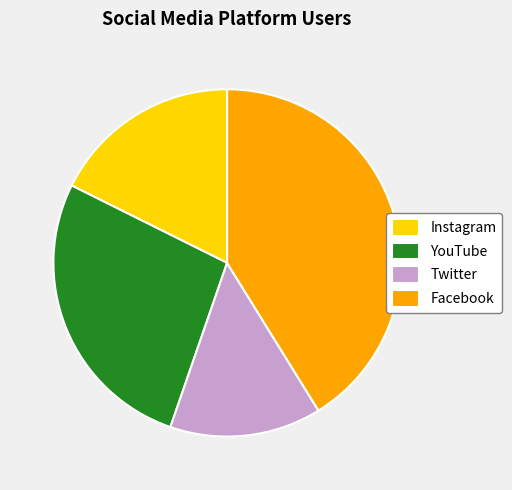

Does any single category account for the majority?

No